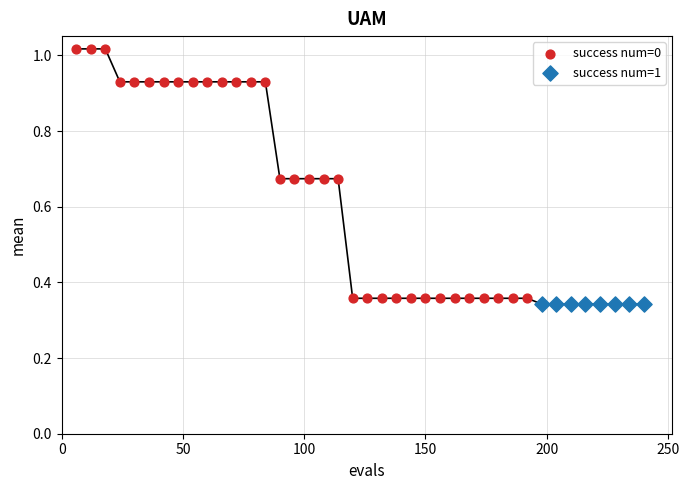

Which series reaches the maximum Y coordinate?

success num=0